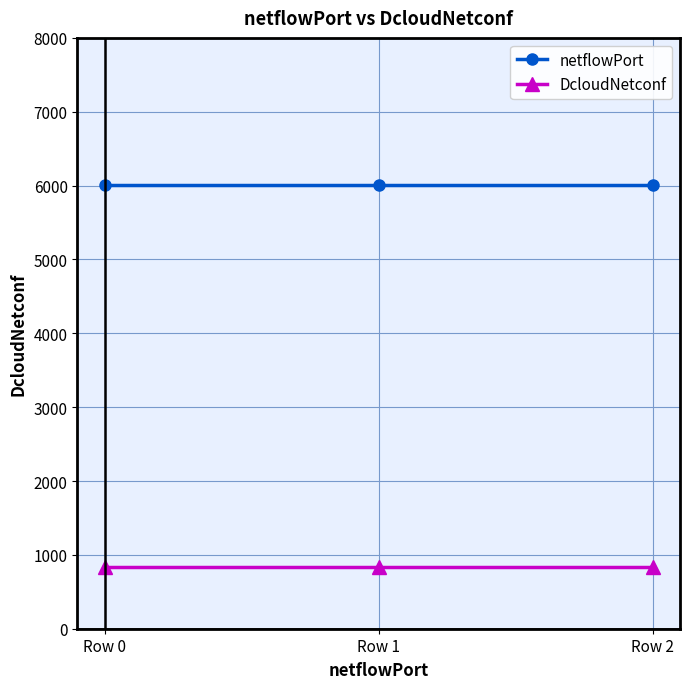

What is the value of the DcloudNetconf point at the 3rd from the left?

830